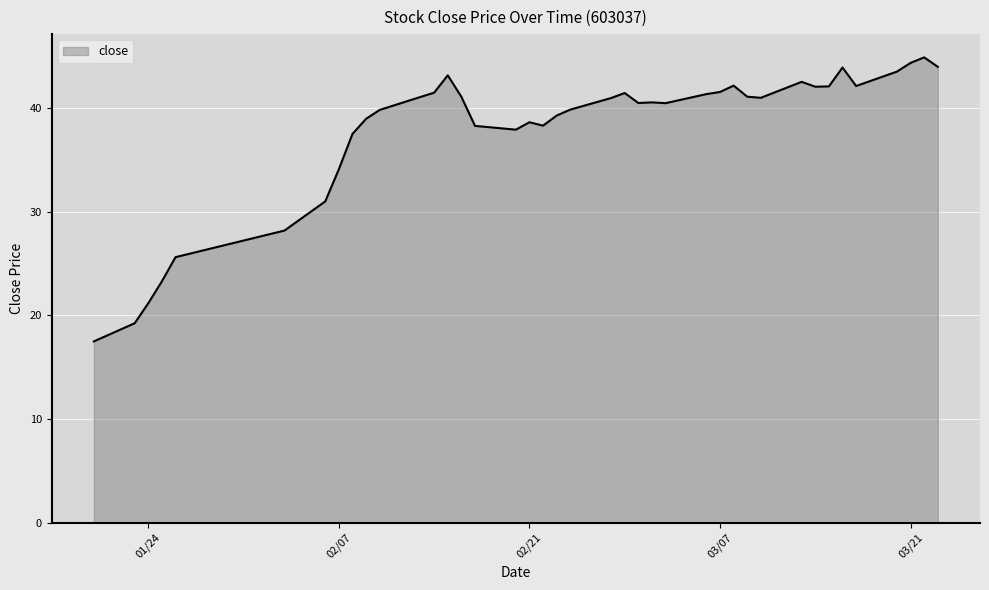

Does the chart have visible grid lines?

Yes